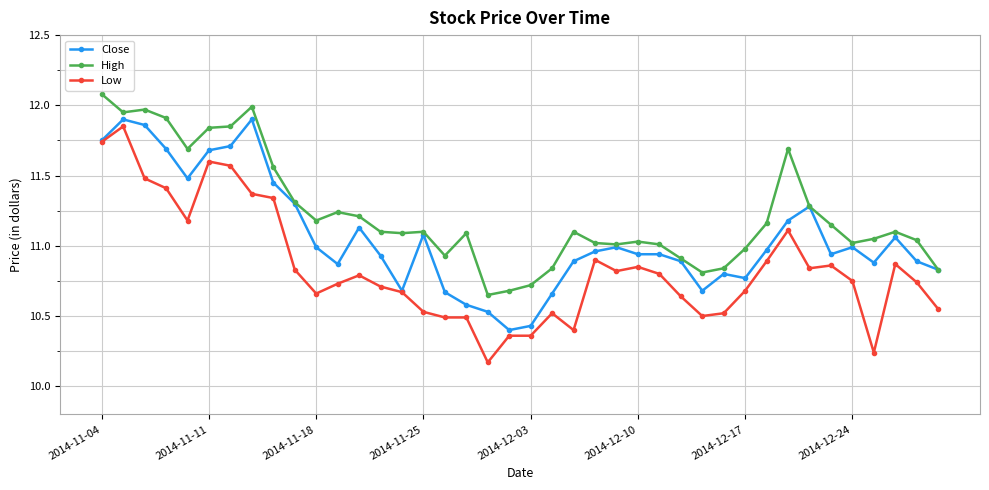

Which series has the largest total across all categories?

High